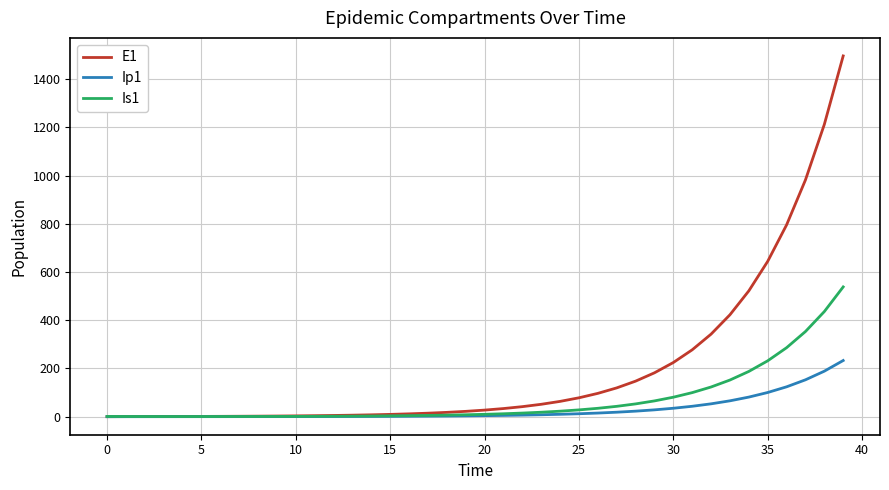

What is the difference between the second highest and minimum values in the E1 series?

1212.0